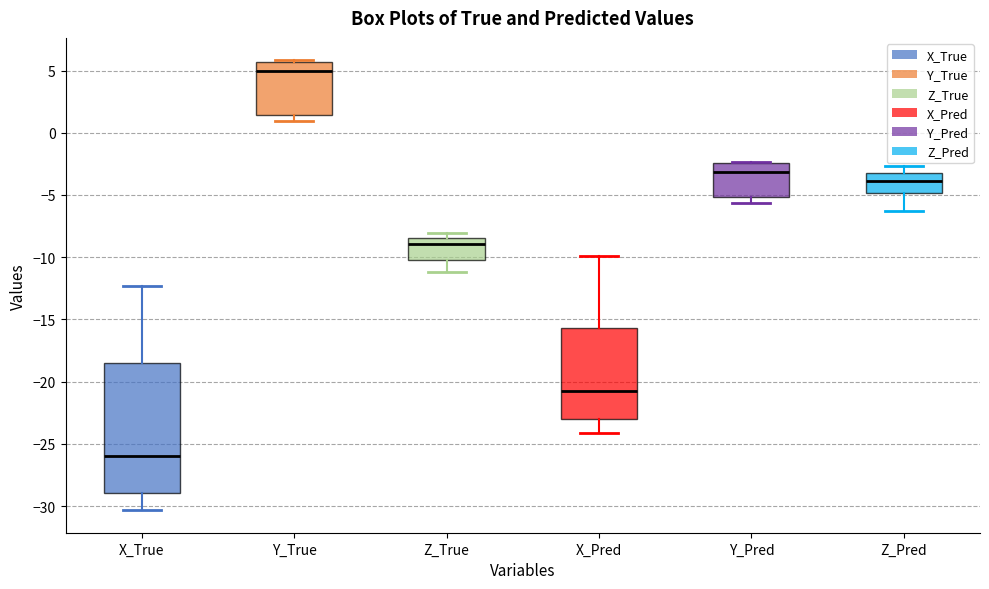

Reading left to right, transcribe this box plot: for each box, give where its median line is, the range the box spans, and where its two whiskers end, as read against the y-axis. The values are not printed on the chart, so give them approximately, as read against the axis.

X_True: median -26.0, box -29.0 to -18.5, whiskers -30.5 to -12.5
Y_True: median 5.0, box 1.5 to 5.5, whiskers 1.0 to 6.0
Z_True: median -9.0, box -10.0 to -8.5, whiskers -11.0 to -8.0
X_Pred: median -20.5, box -23.0 to -15.5, whiskers -24.0 to -10.0
Y_Pred: median -3.0, box -5.0 to -2.5, whiskers -5.5 to -2.5
Z_Pred: median -4.0, box -5.0 to -3.0, whiskers -6.5 to -2.5